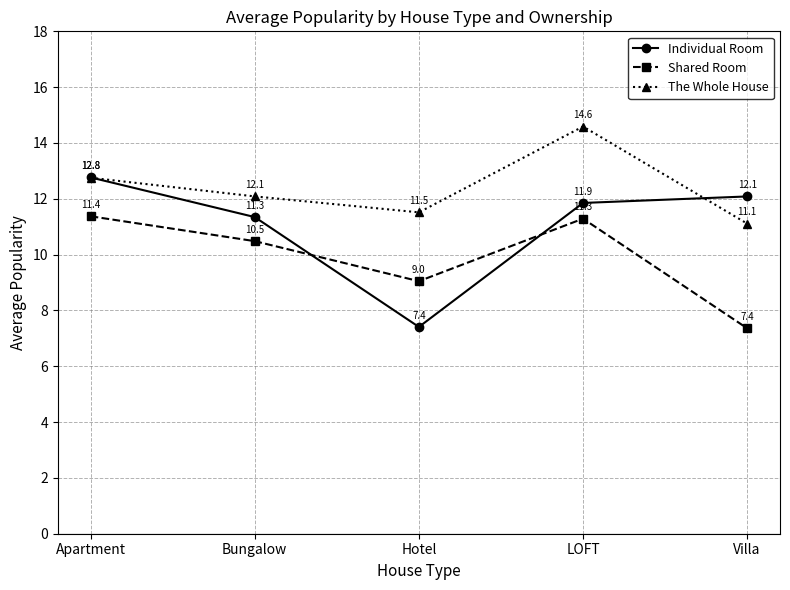

What is the difference between the Individual Room values at Bungalow and LOFT?

0.5